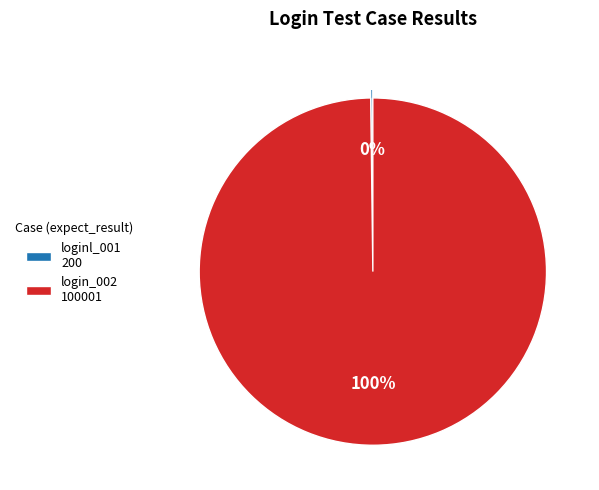

To the nearest percent, what portion does login_002 100001 represent?

100%